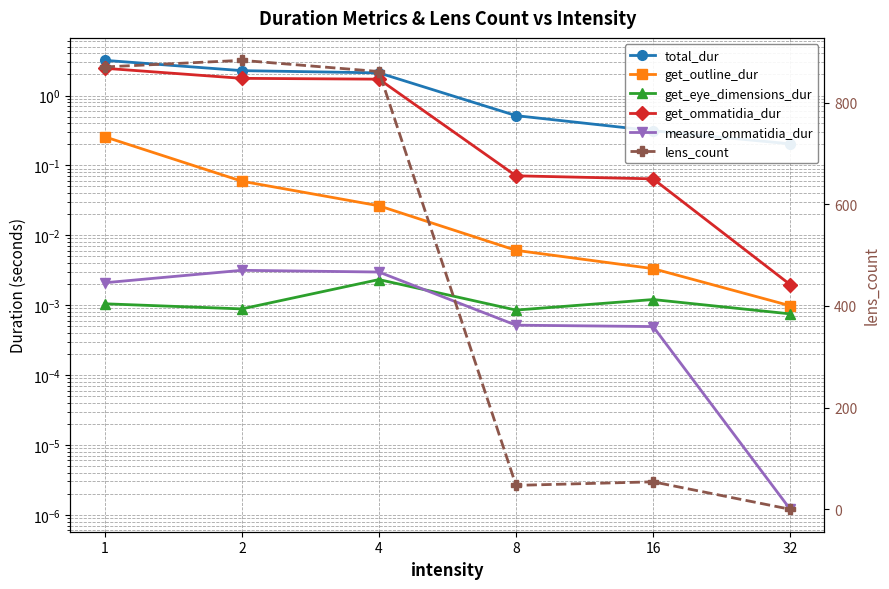

True or false: total_dur has a value of 3.2 at 1.

True